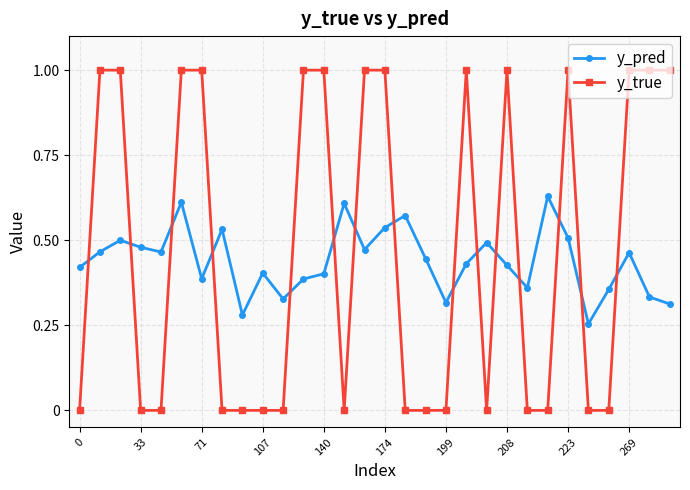

What is the value of the y_true point at the 20th from the left?

1.0